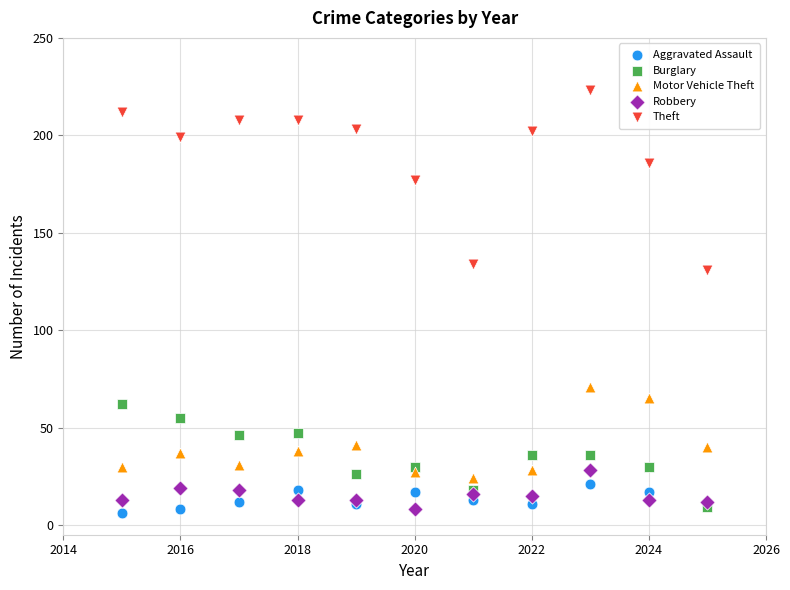

Which series contains the highest Y value?

Theft